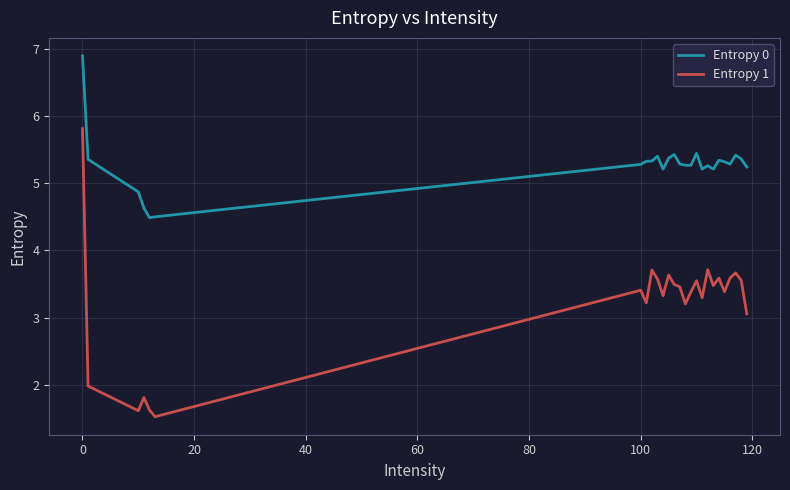

Which series has the largest range (max minus min)?

Entropy 1